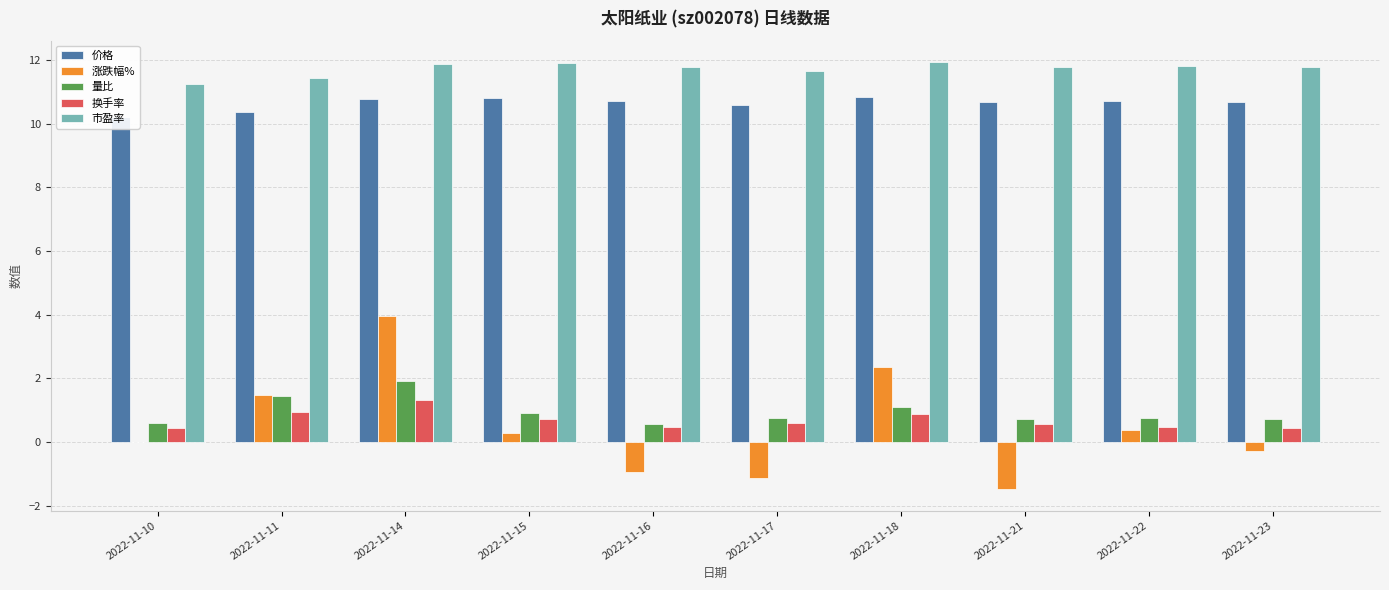

Which category has the lowest value in the 价格 series?

2022-11-10